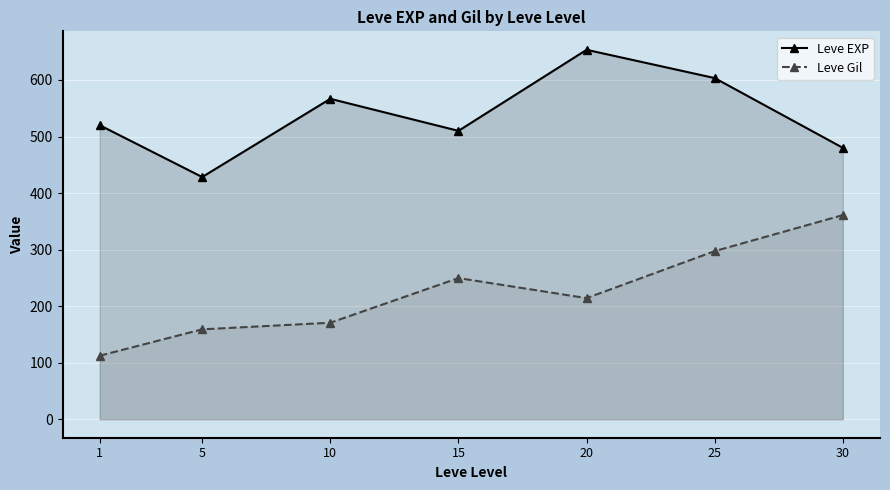

Rank the series by their average value, from highest to lowest.

Leve EXP, Leve Gil